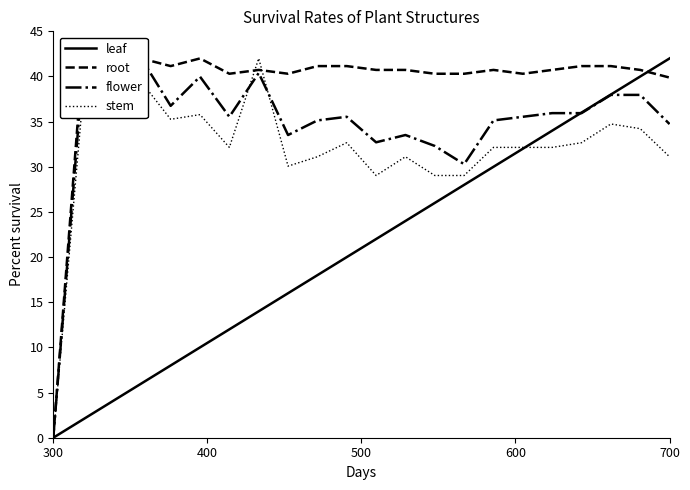

How many values in stem are above zero?

21